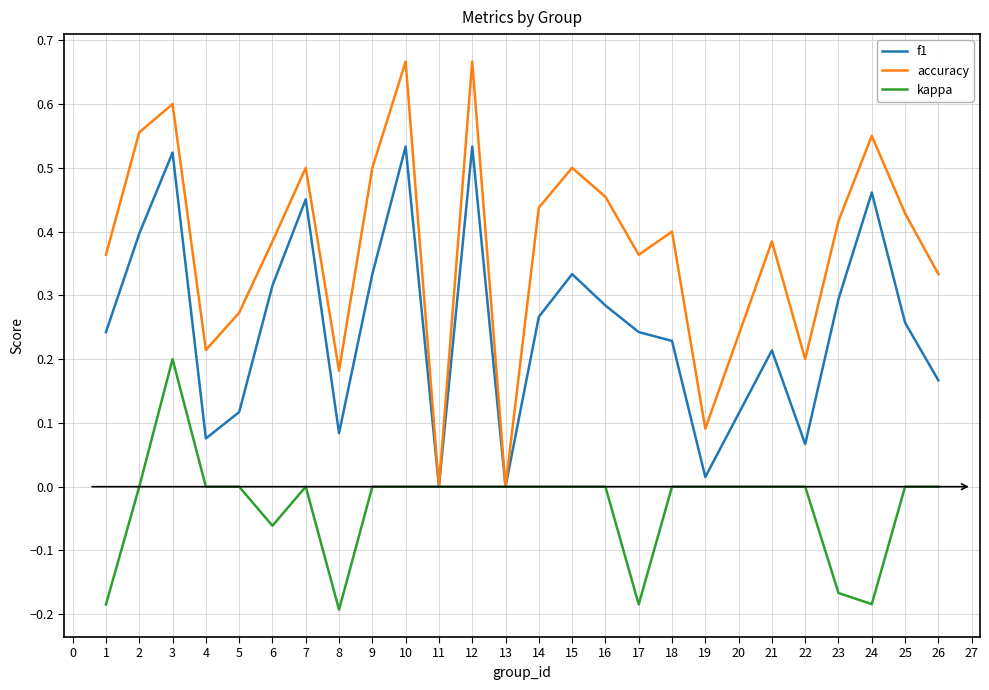

Which series changed the most between 21 and 22?

accuracy